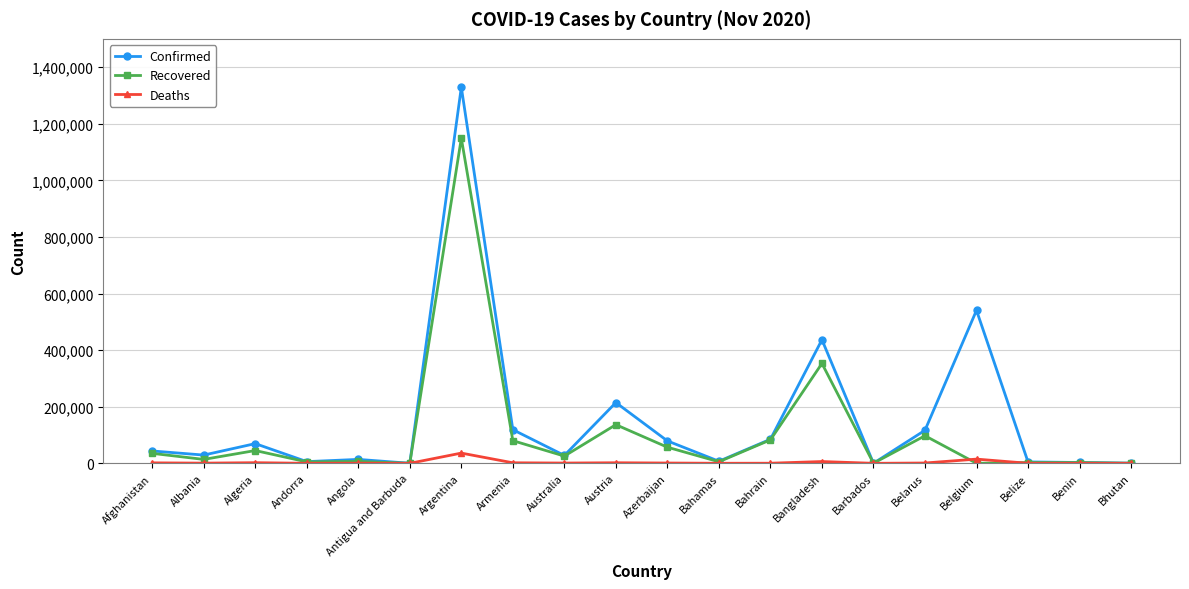

What is the approximate value of Deaths at Argentina, to the nearest 10?

36110